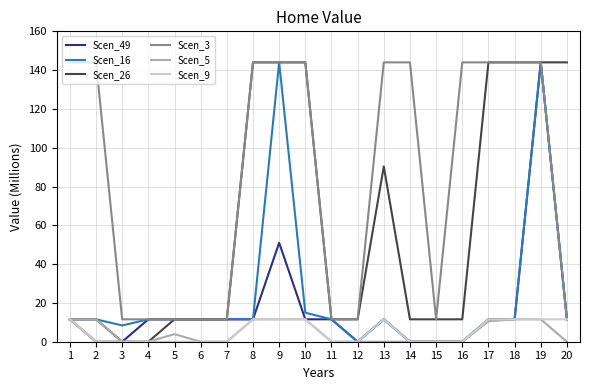

What is the maximum value for Scen_16?

144.0